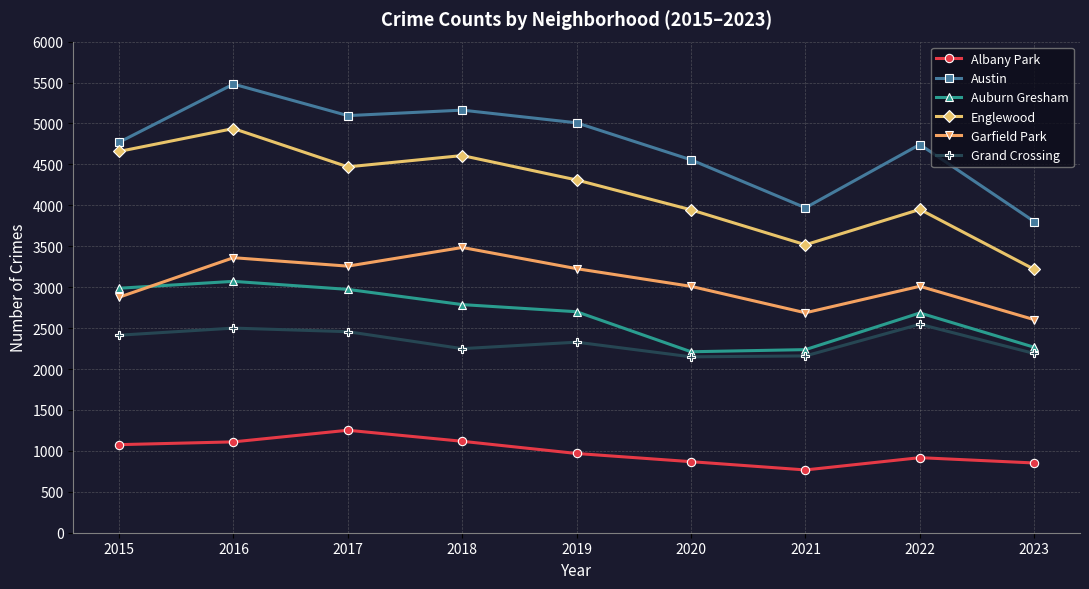

Which series has the widest spread of values?

Englewood